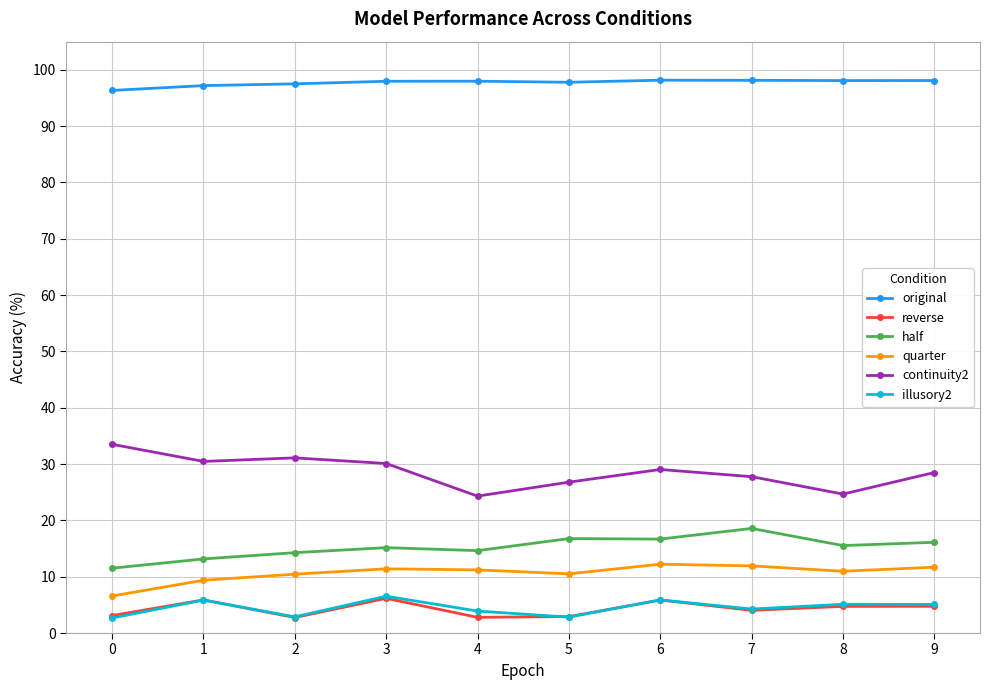

True or false: reverse and continuity2 intersect in this chart.

False